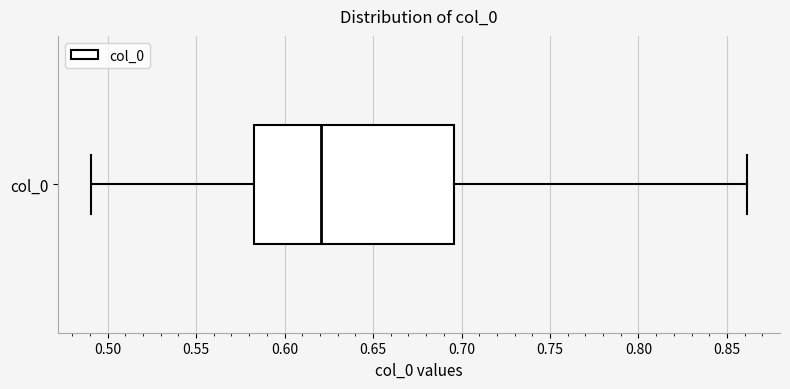

Read this box plot against the x-axis: the position of the median line, the range covered by the box, and the ends of both whiskers. The values are not printed on the chart, so give them approximately, as read against the axis.

median 0.620, box 0.585 to 0.695, whiskers 0.490 to 0.860